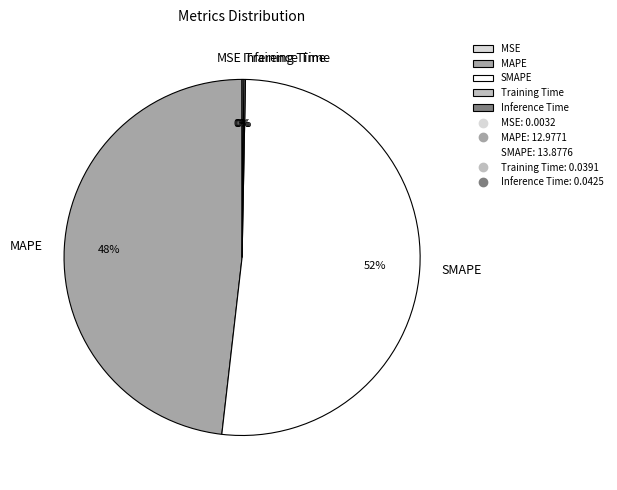

Is it true that SMAPE is 46% of the pie?

False